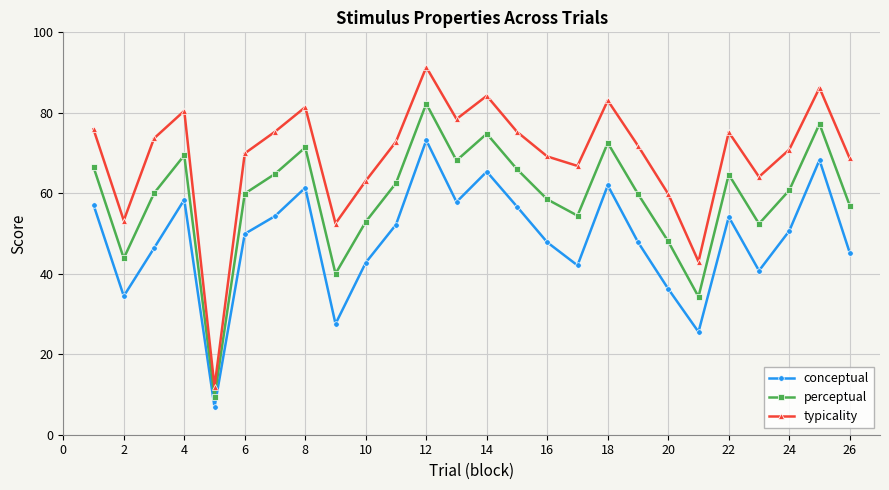

Rank the series by their average value, from highest to lowest.

typicality, perceptual, conceptual